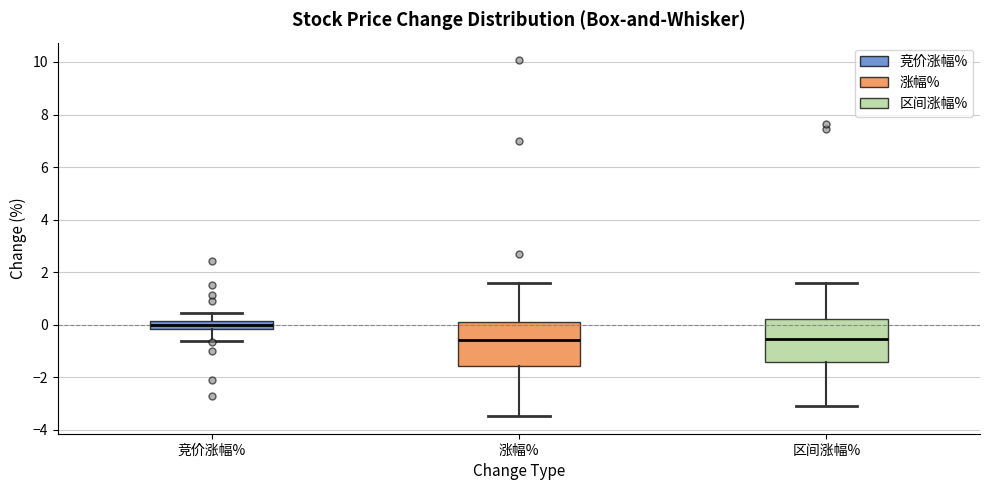

Reading left to right, read every box against the y-axis: the position of its median line, the range the box covers, and the ends of its whiskers. The values are not printed on the chart, so give them approximately, as read against the axis.

竞价涨幅%: median 0.0, box -0.2 to 0.2, whiskers -0.6 to 0.4
涨幅%: median -0.6, box -1.6 to 0.2, whiskers -3.4 to 1.6
区间涨幅%: median -0.6, box -1.4 to 0.2, whiskers -3.0 to 1.6